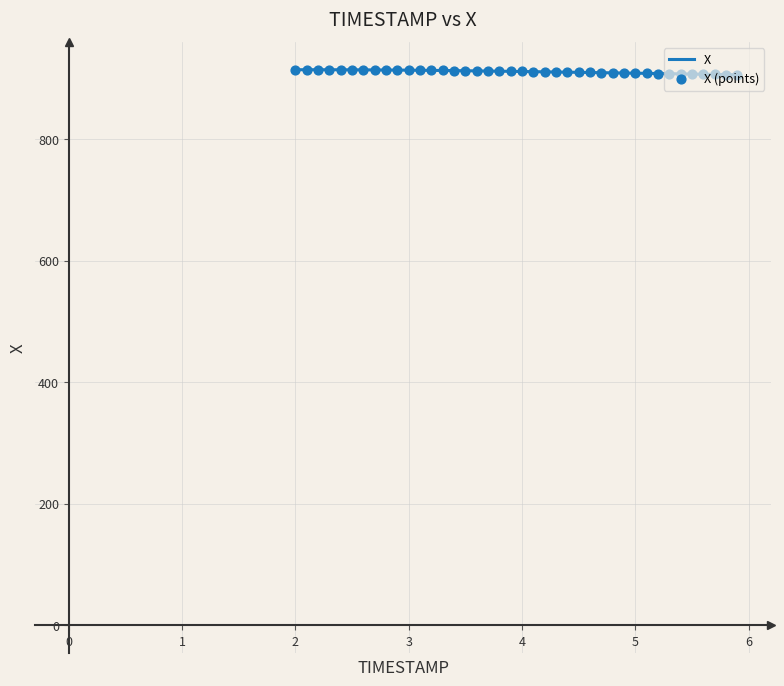

What is the smallest value displayed?

906.1